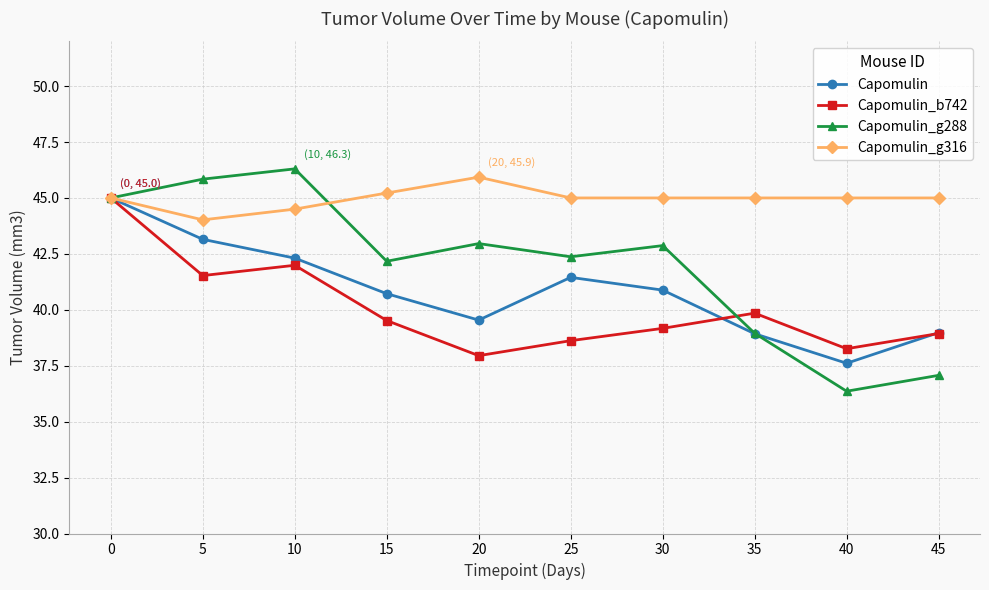

Is it true that Capomulin_g316 equals 45.9 at 20?

True